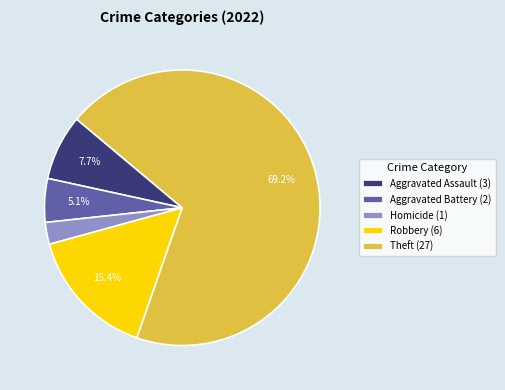

Between Homicide (1) and Theft (27), which is larger?

Theft (27)